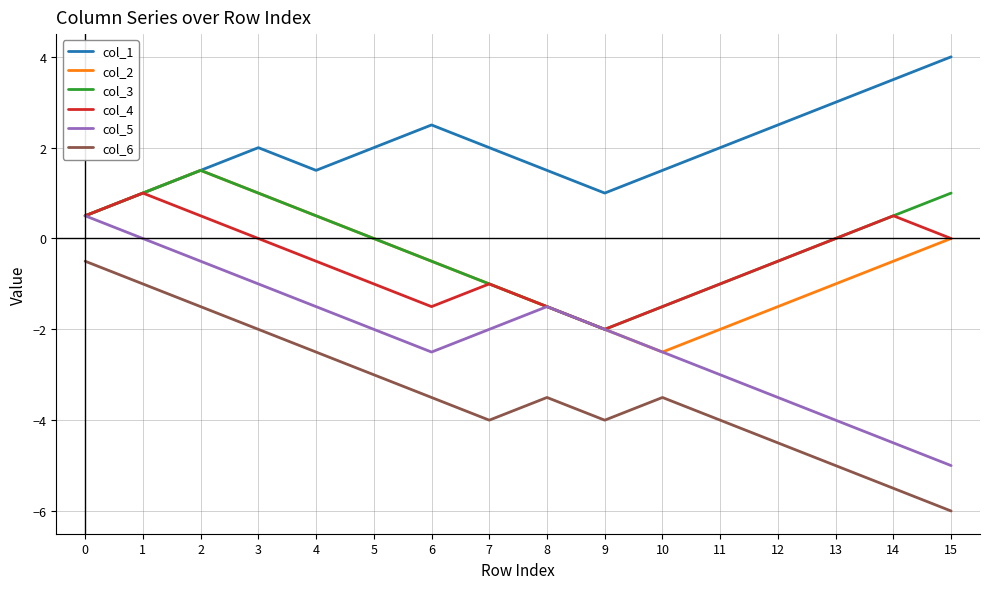

True or false: col_6 and col_1 cross at least once.

False